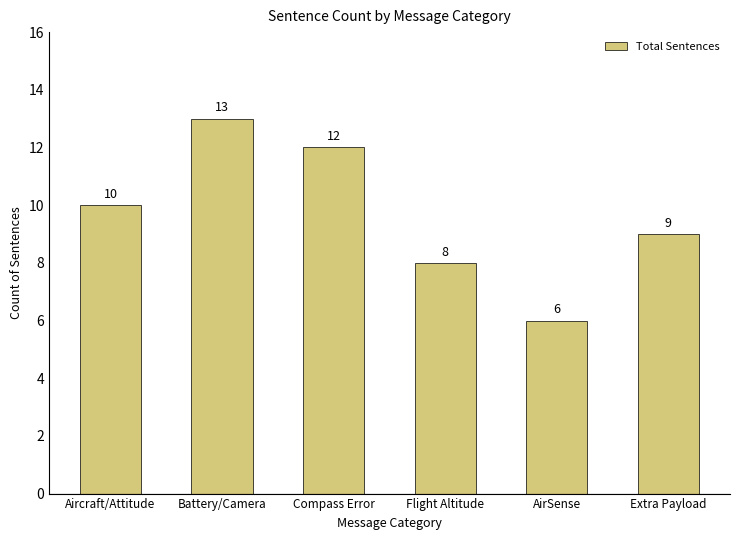

Read the value at Extra Payload.

9